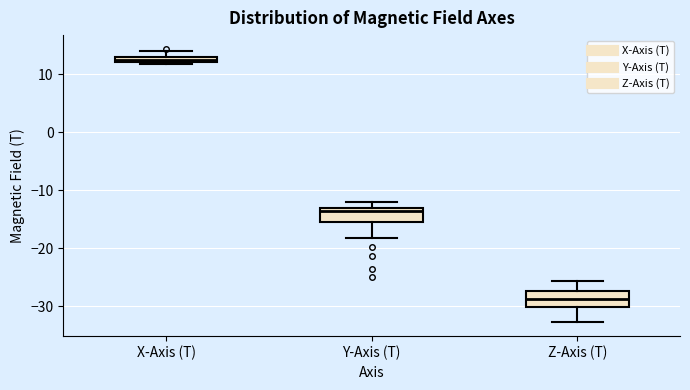

Which box's median line is the lowest?

Z-Axis (T)